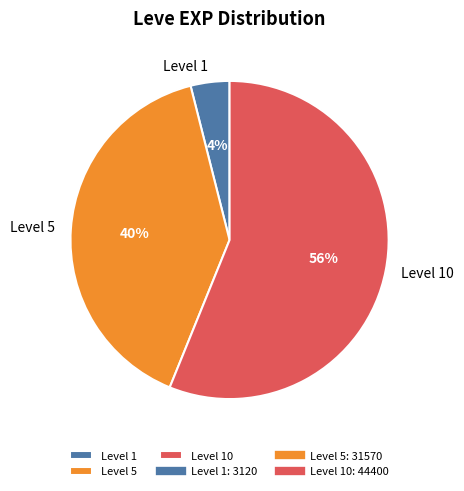

True or false: Level 1 accounts for 10% of the total.

False